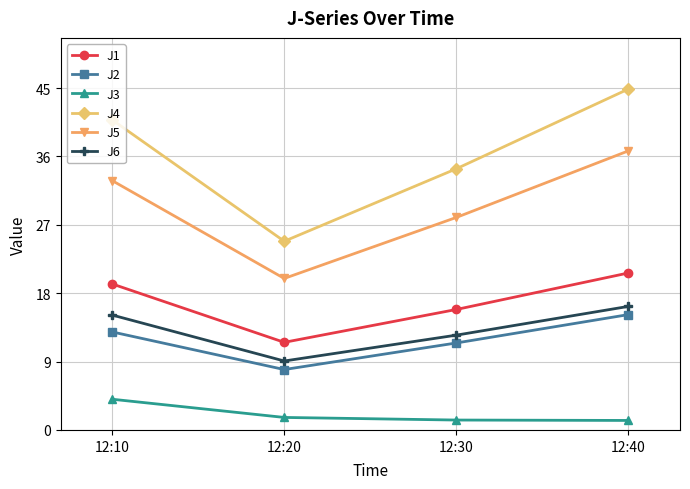

What is the difference between the highest and lowest values at 12:20?

23.2